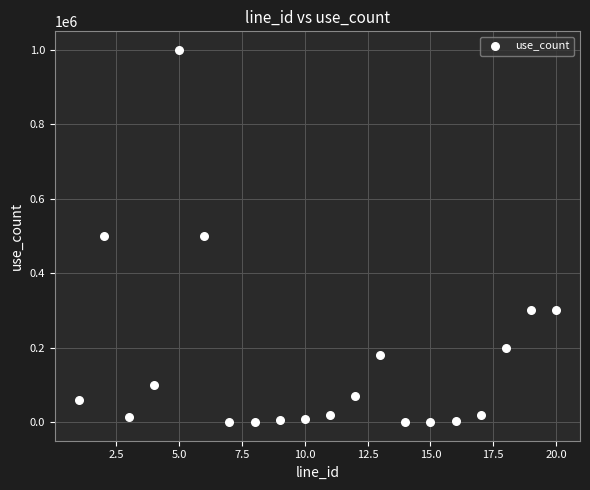

What is the range of X values (max minus min)?

19